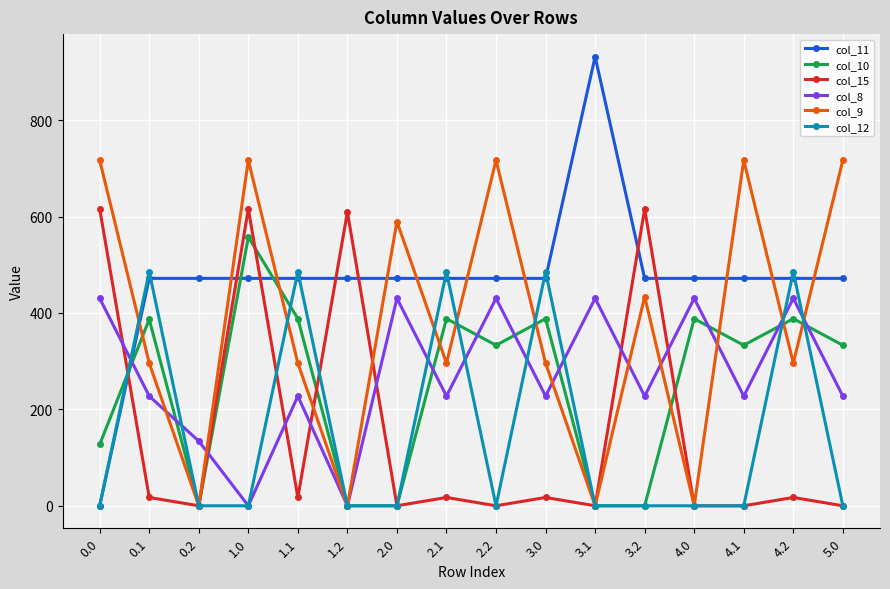

Rank the series by their maximum value, from lowest to highest.

col_8, col_12, col_10, col_15, col_9, col_11